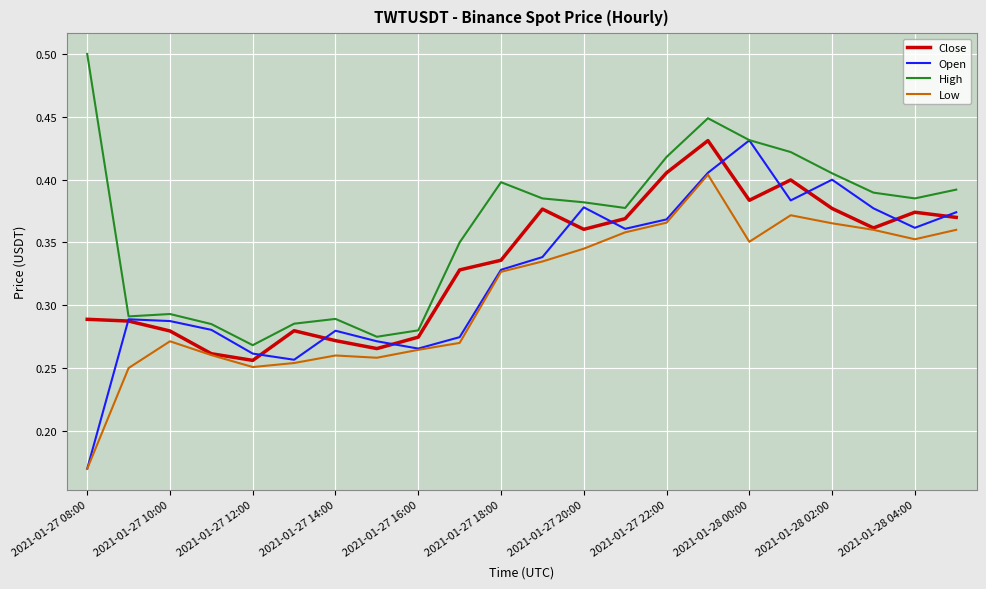

Which series has the largest total across all categories?

High